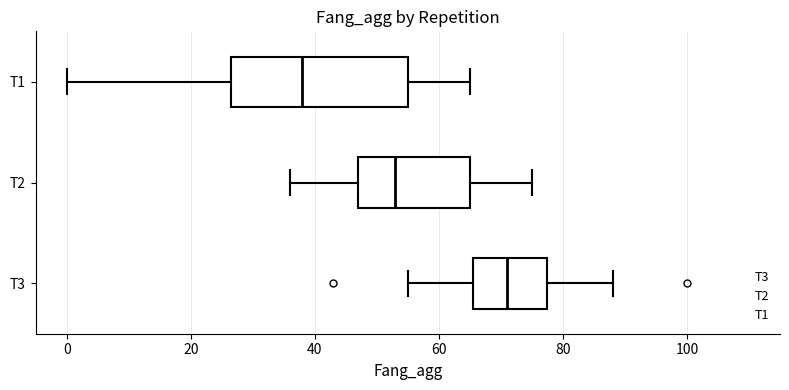

Which box is the widest, from its left edge to its right edge?

T1